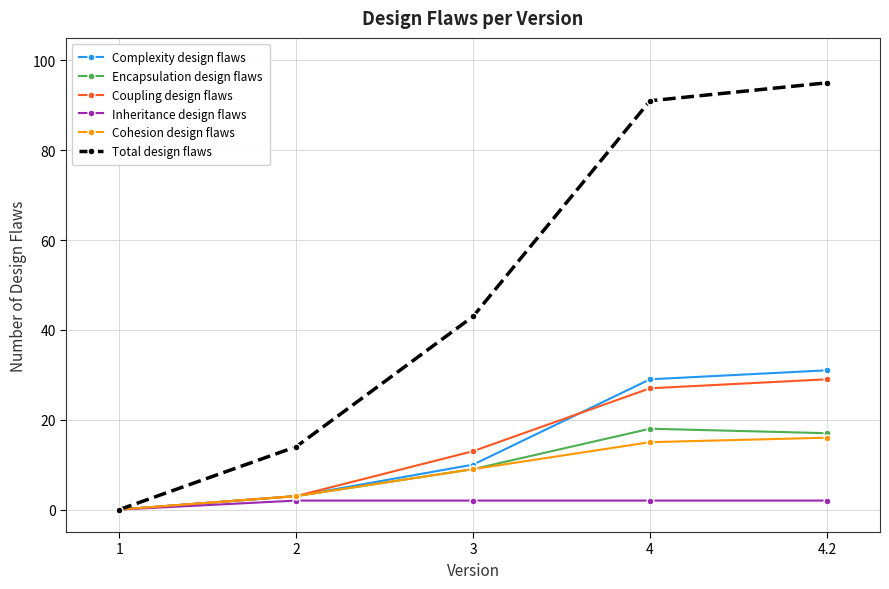

The value of Complexity design flaws at 4 is 47. True or false?

False